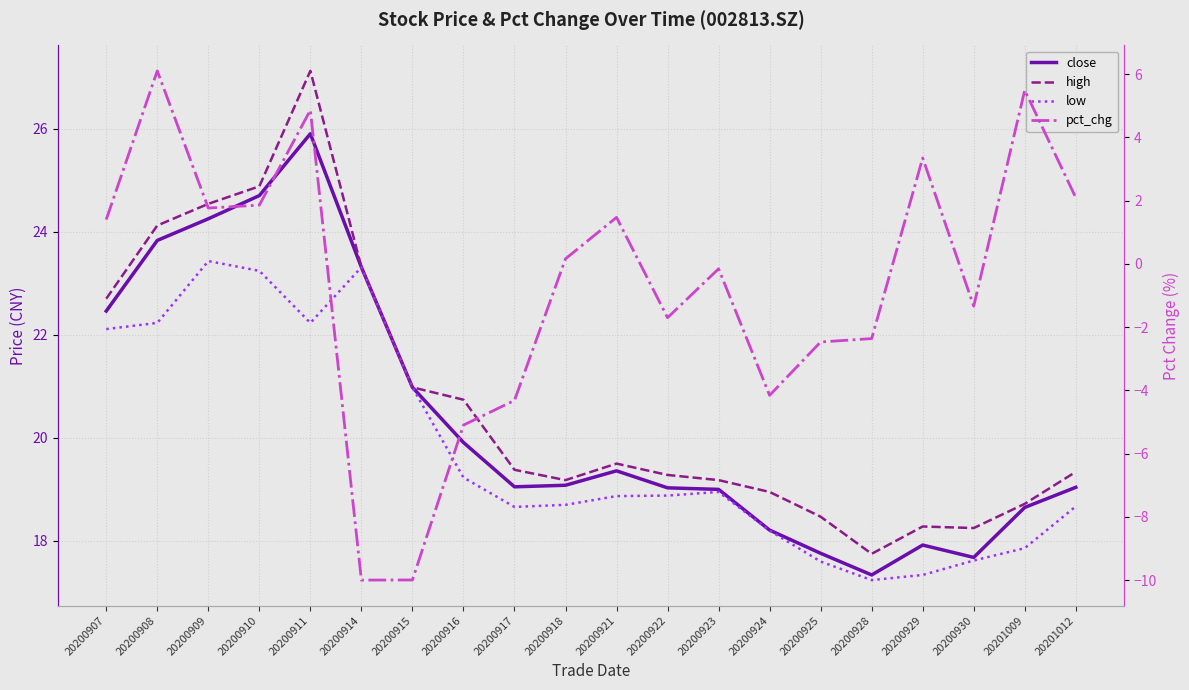

Reading left to right, list all the values displayed in this chart.

close: 22.5	23.8	24.2	24.7	25.9	23.3	21.0	19.9	19.1	19.1	19.4	19.0	19.0	18.2	17.8	17.3	17.9	17.7	18.6	19.0
high: 22.7	24.1	24.5	24.9	27.1	23.3	21.0	20.7	19.4	19.2	19.5	19.3	19.2	18.9	18.5	17.8	18.3	18.2	18.7	19.3
low: 22.1	22.2	23.4	23.2	22.2	23.3	21.0	19.2	18.7	18.7	18.9	18.9	18.9	18.2	17.6	17.2	17.3	17.6	17.9	18.7
pct_chg: 1.4	6.1	1.8	1.9	4.9	-10.0	-10.0	-5.1	-4.3	0.2	1.5	-1.7	-0.2	-4.2	-2.5	-2.4	3.3	-1.3	5.5	2.1